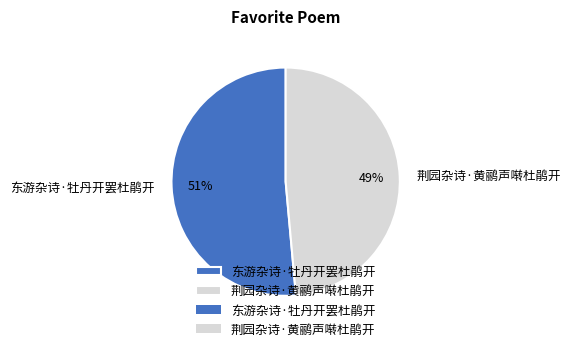

Do 东游杂诗·牡丹开罢杜鹃开 and 荆园杂诗·黄鹂声啭杜鹃开 together represent more than half of the pie?

Yes